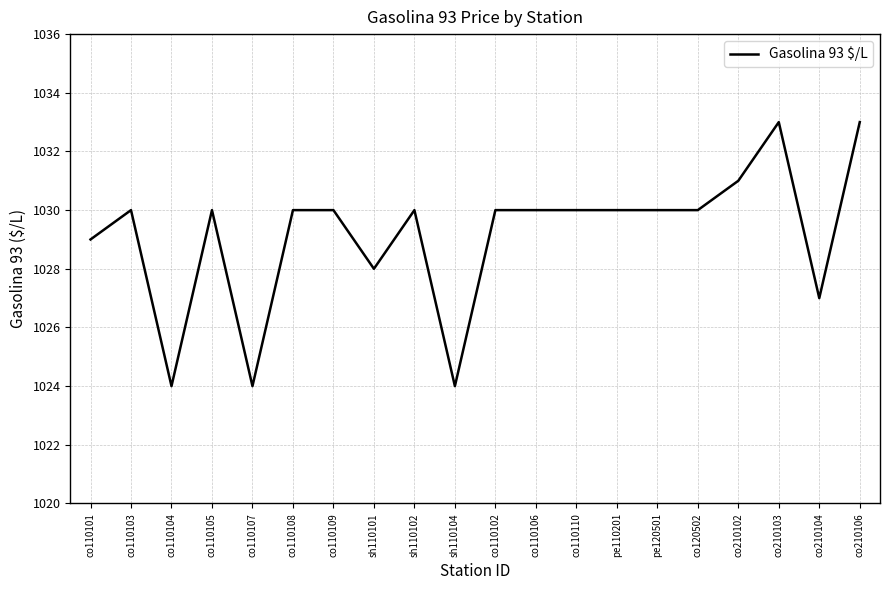

What position from the left is co110109?

7